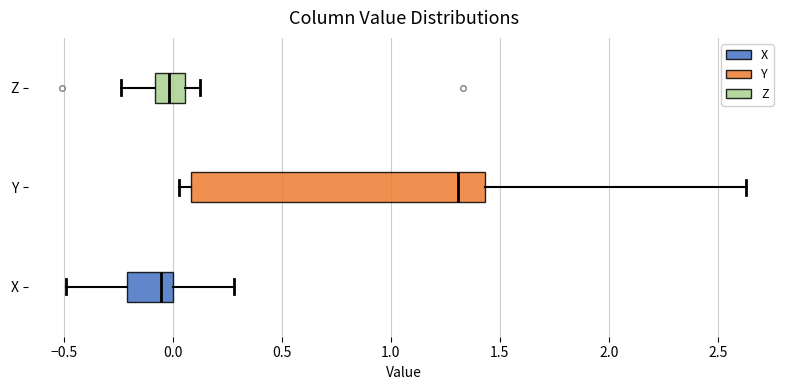

Reading bottom to top, read every box against the x-axis: the position of its median line, the range the box covers, and the ends of its whiskers. The values are not printed on the chart, so give them approximately, as read against the axis.

X: median -0.05, box -0.20 to 0.00, whiskers -0.50 to 0.30
Y: median 1.30, box 0.10 to 1.45, whiskers 0.05 to 2.65
Z: median 0.00, box -0.10 to 0.05, whiskers -0.25 to 0.10